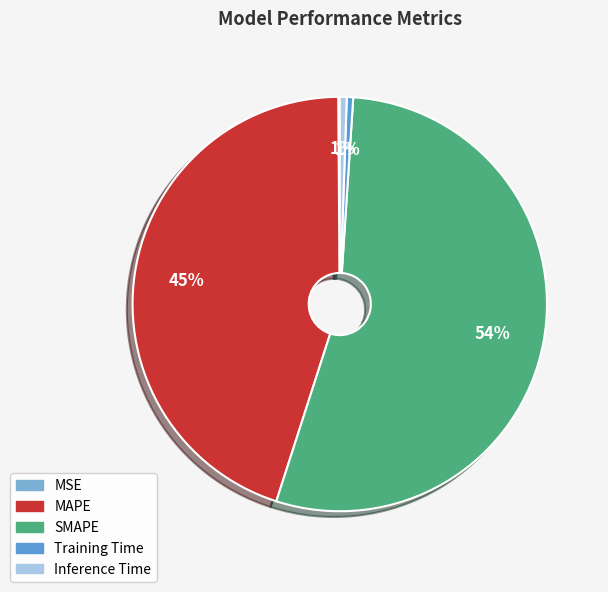

Which slice is the smallest?

MSE